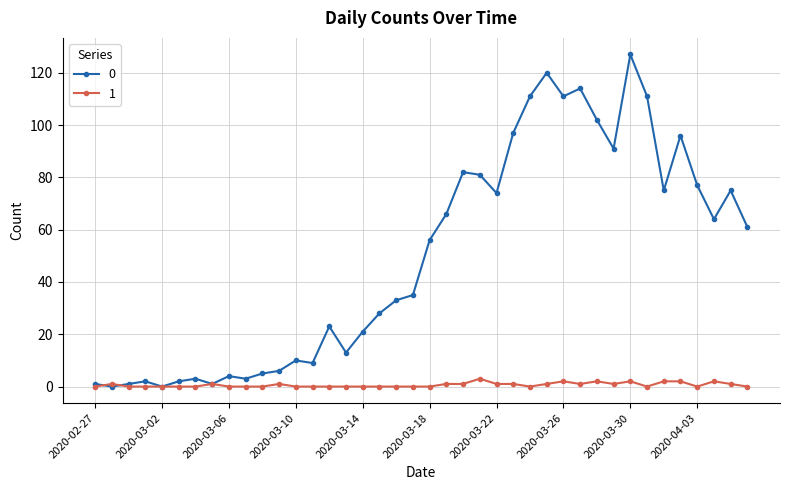

List the series in order of their overall mean, highest first.

0, 1